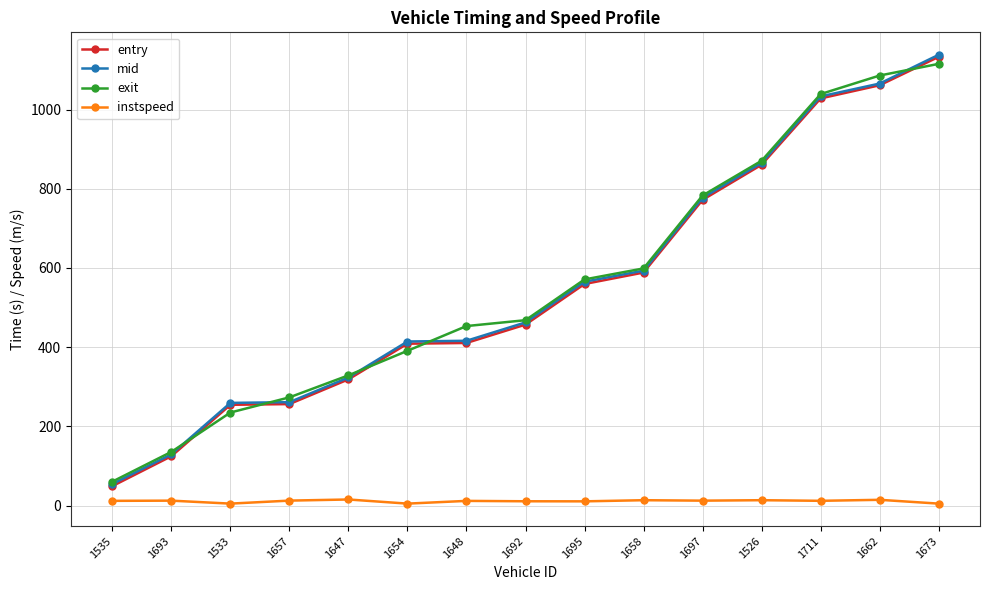

What is the value of the mid point at the 11th from the left?

777.1